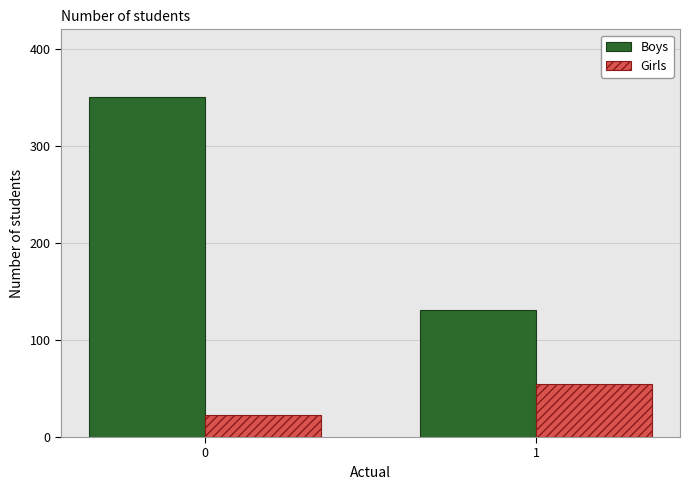

Rank the series by their maximum value, from highest to lowest.

Boys, Girls